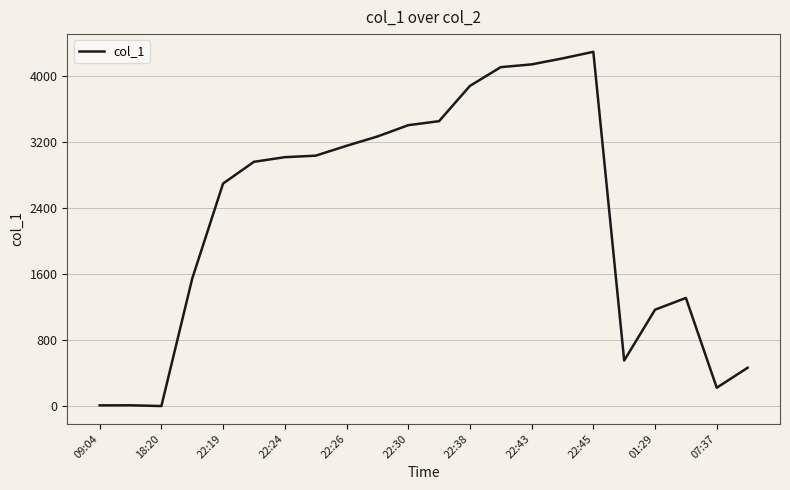

What is the maximum value shown in the chart?

4297.5